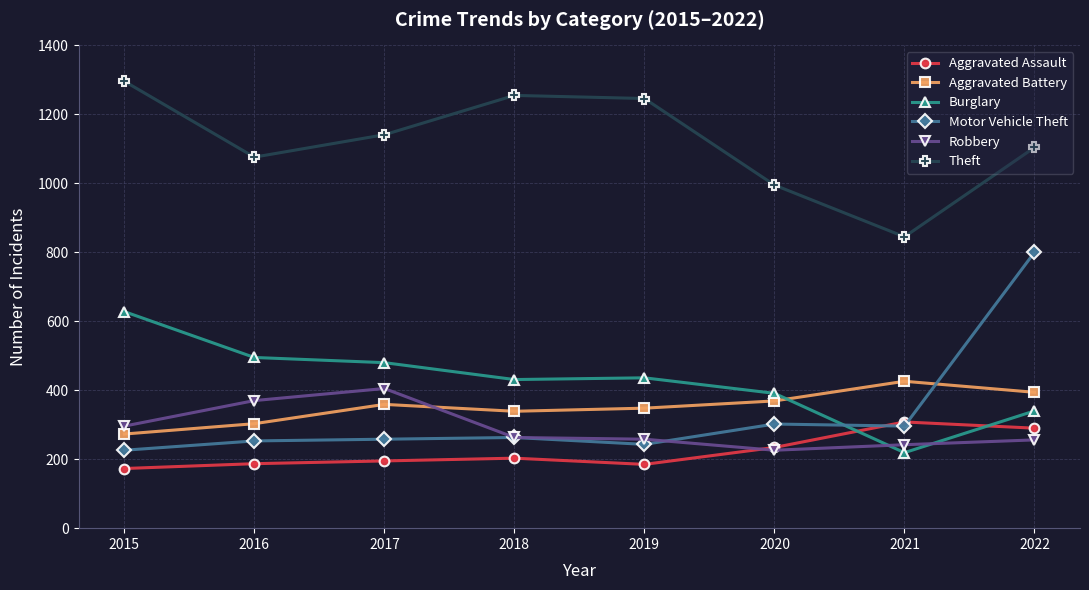

Is the value of Burglary at 2022 greater than the value of Robbery at 2017?

No